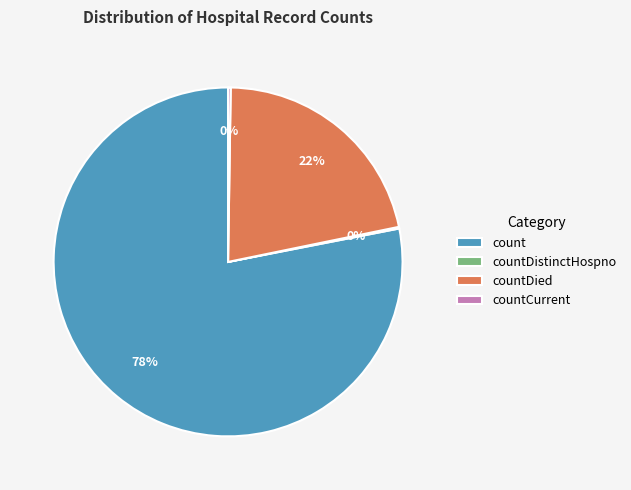

To the nearest percent, what percentage of the pie is count?

78%